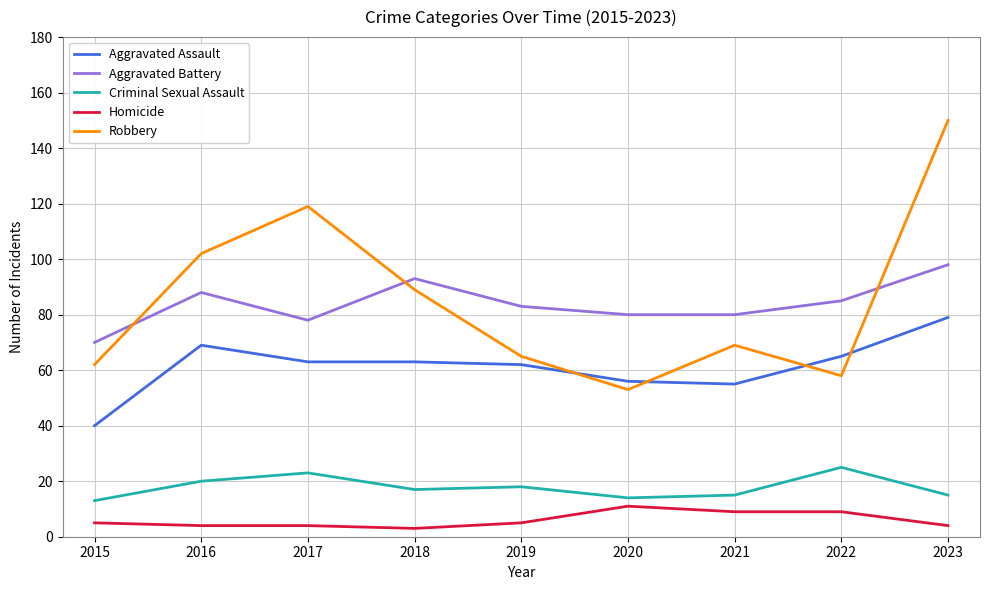

Which series has the largest range (max minus min)?

Robbery